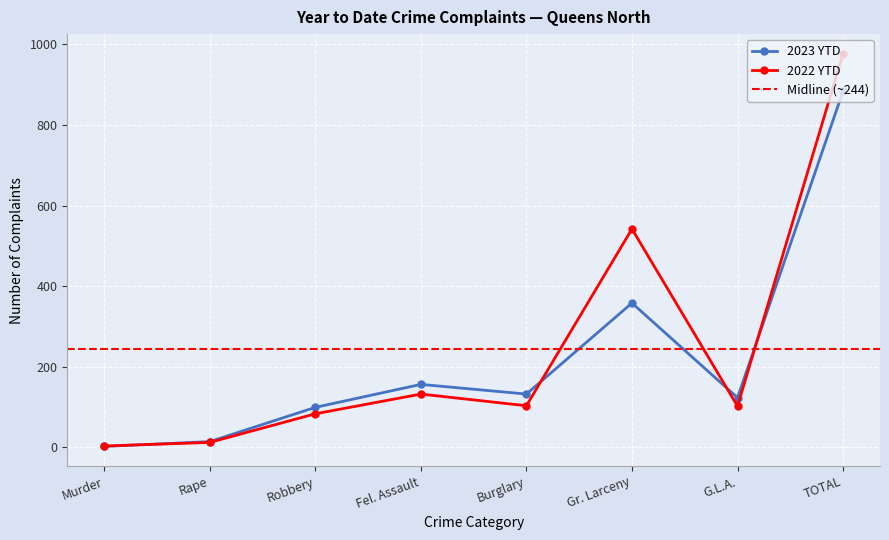

List the labels in order of 2022 YTD value, largest first.

TOTAL, Gr. Larceny, Fel. Assault, Burglary, G.L.A., Robbery, Rape, Murder